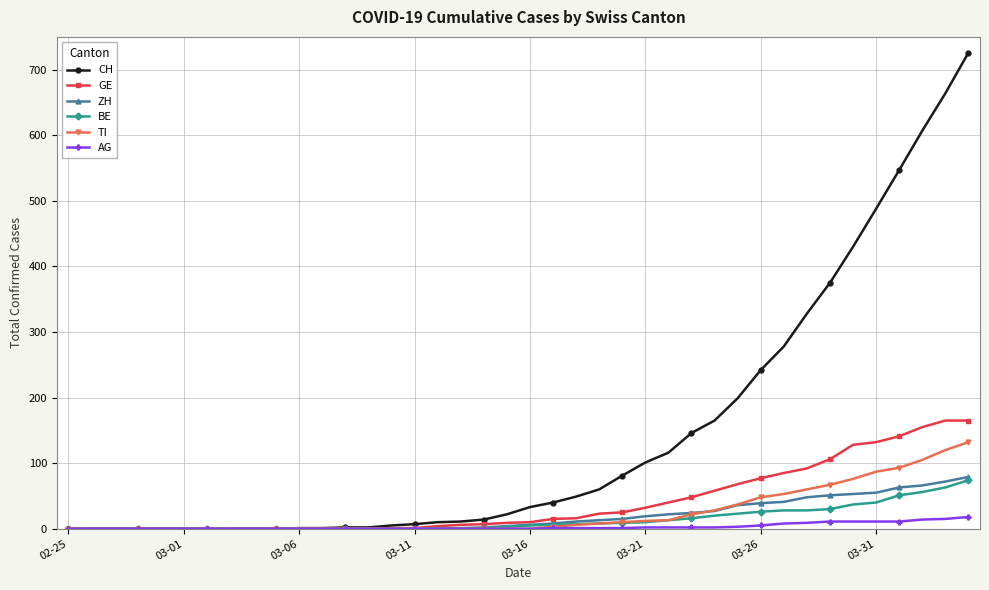

What is the difference between the maximum and minimum values in the AG series?

18